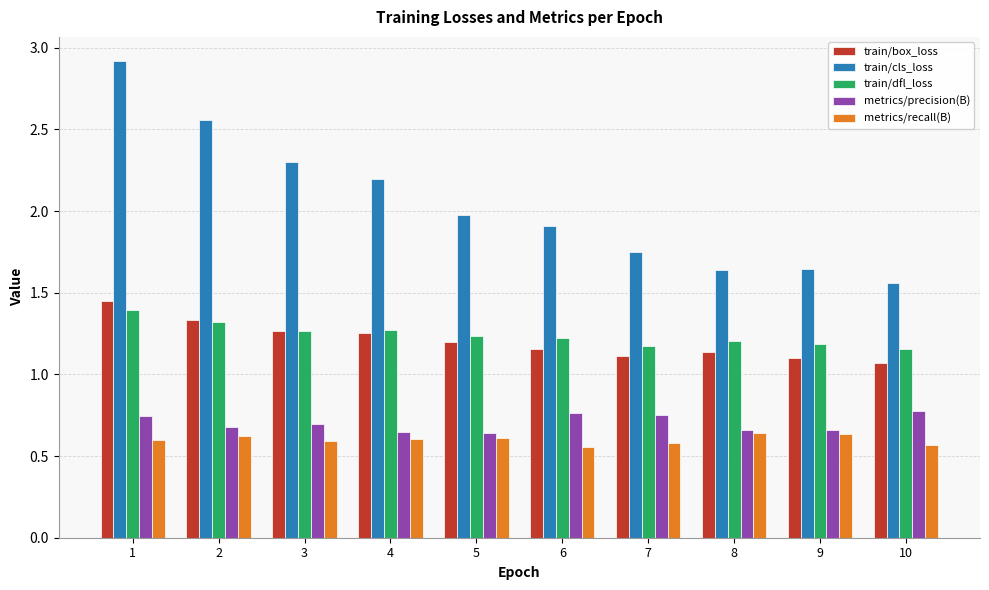

At which category is the sum across all series the highest?

1